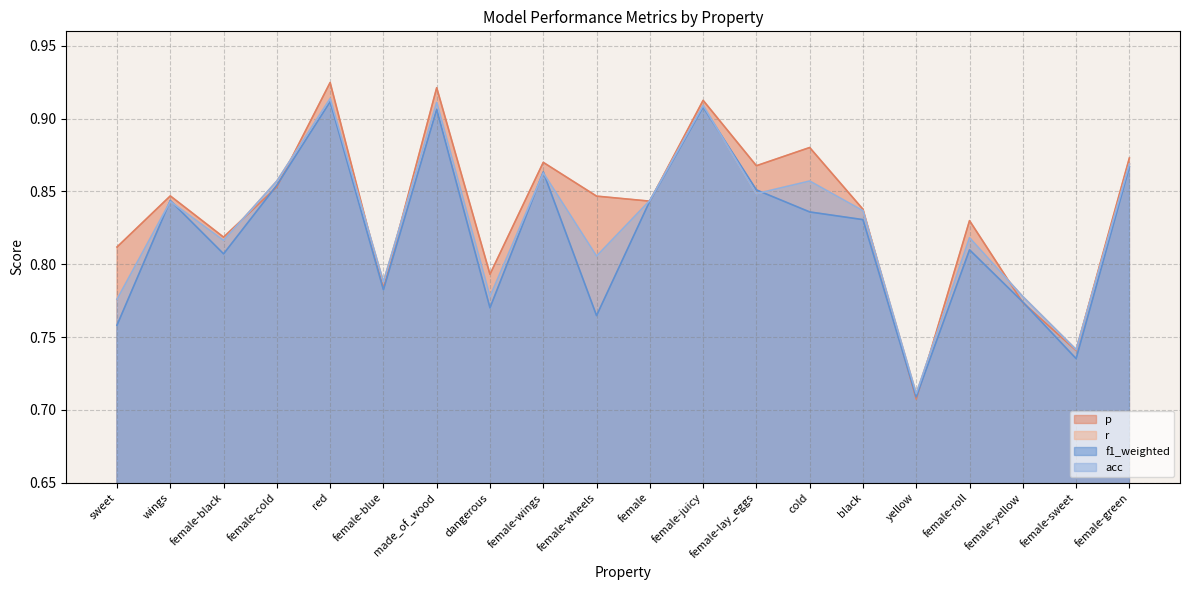

What is the value of the p point at the 19th from the left?

0.7